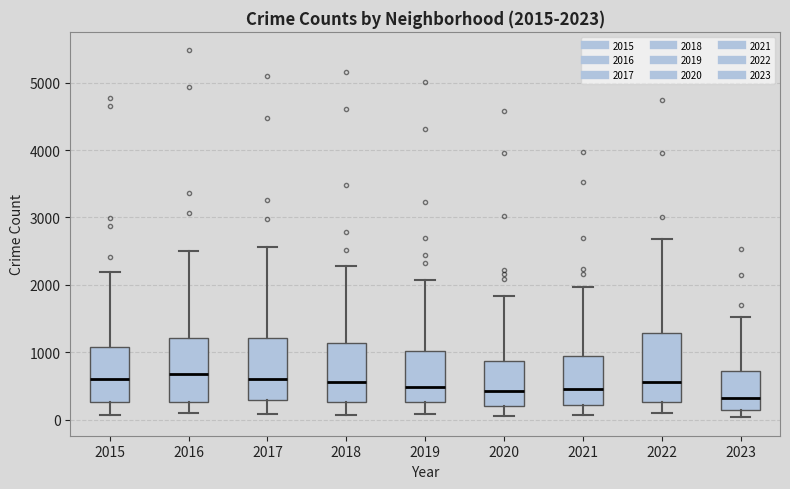

Which box has the lowest median line?

2023